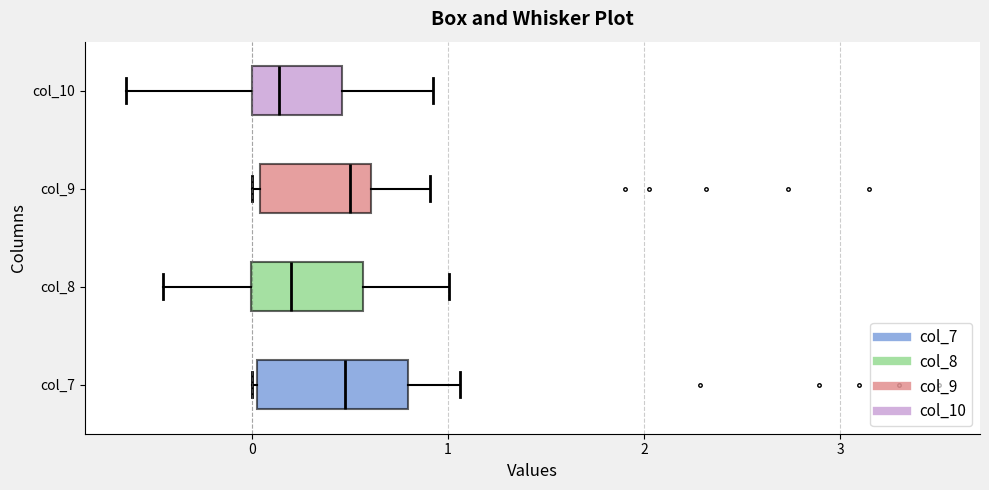

Which box is the widest, from its left edge to its right edge?

col_7